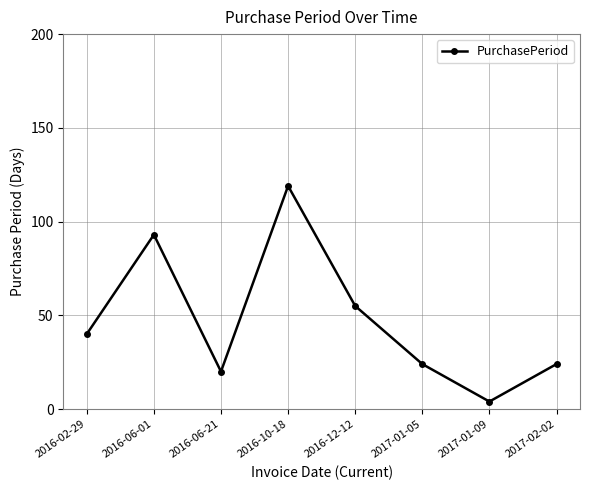

The chart shows a value of 40 at 2016-02-29. True or false?

True